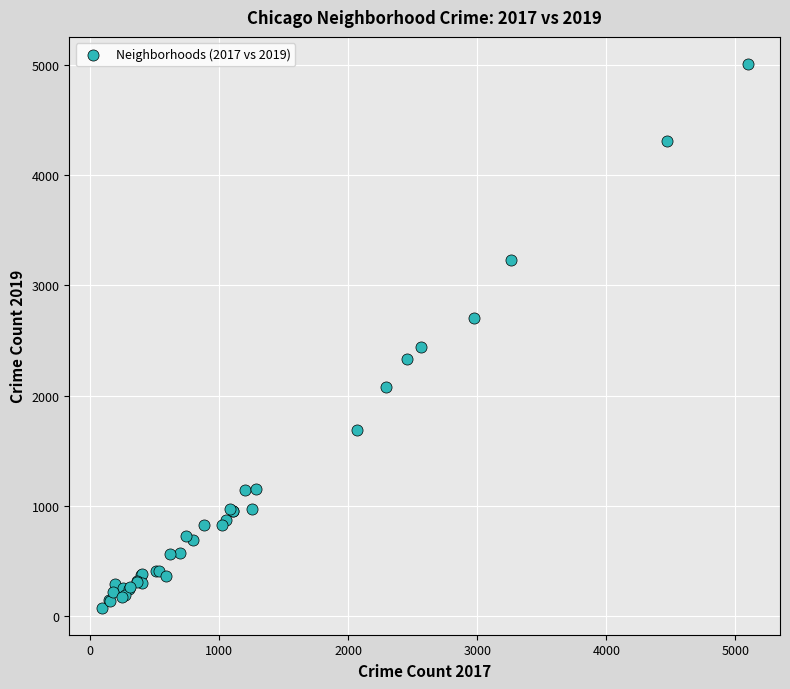

What Y value in the scatter plot is closest to 2542?

2441